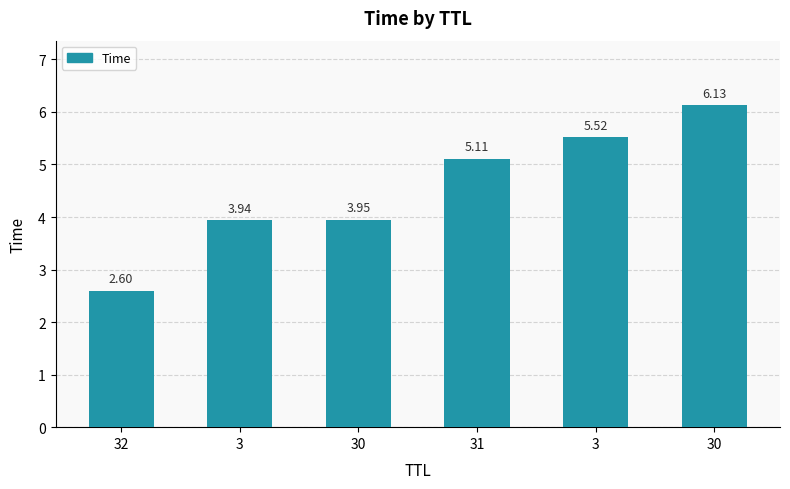

Which has a higher value, 30 or 31?

30